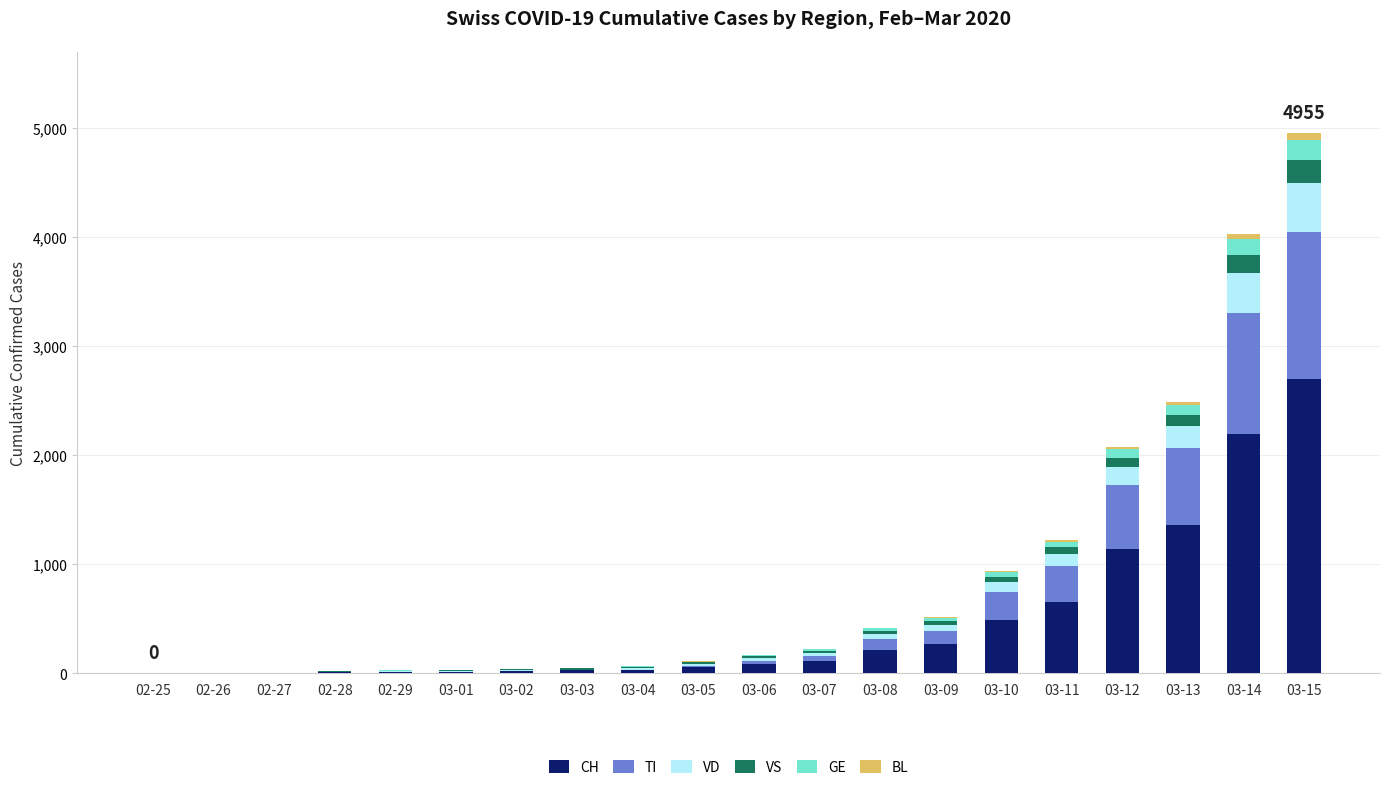

At which label does CH reach its peak?

03-15